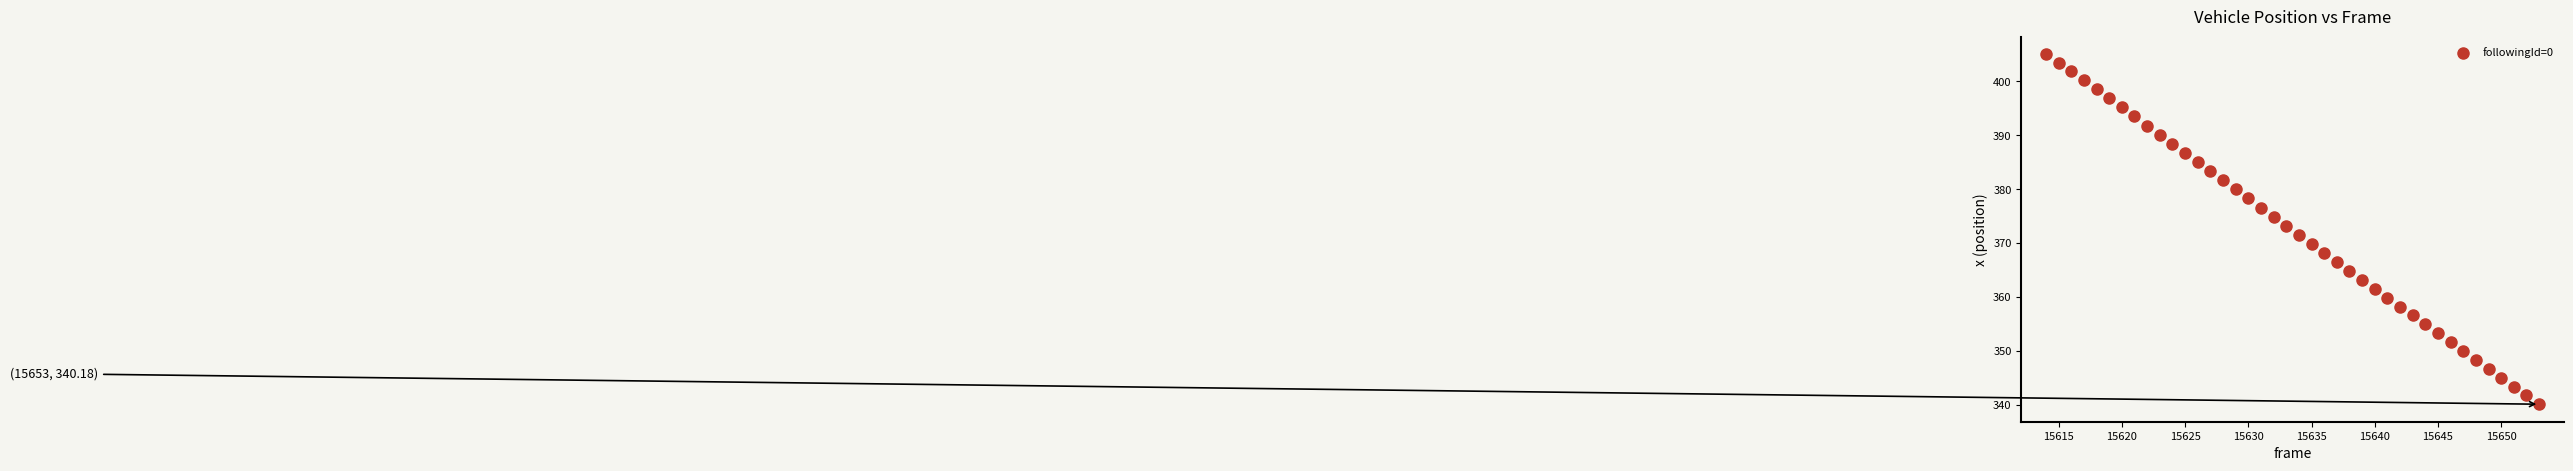

What is the range of Y values (max minus min)?

64.9